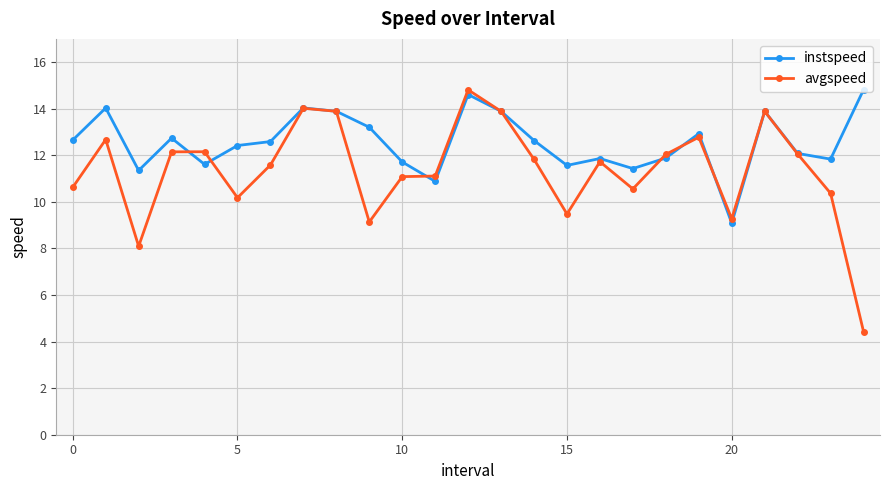

What is the minimum value shown in the chart?

4.4